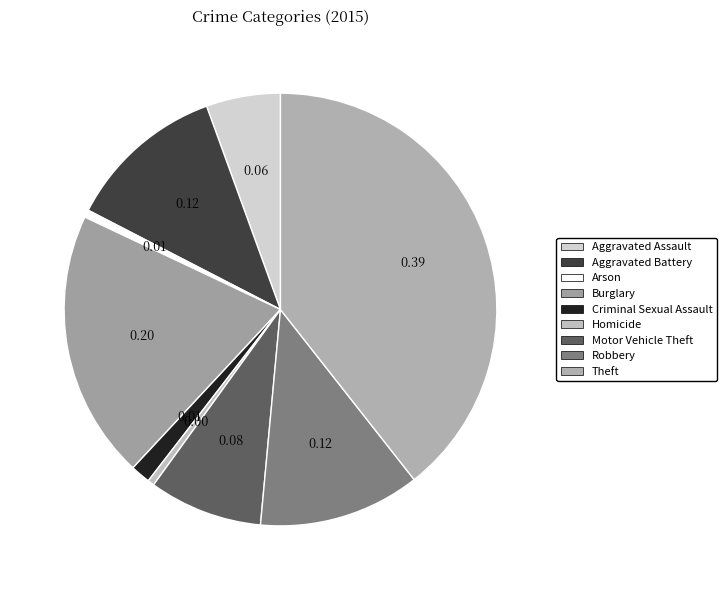

Is it true that Homicide is 6% of the pie?

False